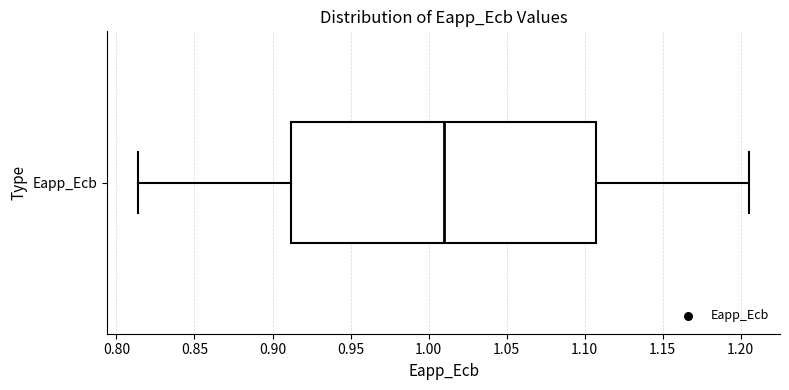

Read this box plot against the x-axis: the position of the median line, the range covered by the box, and the ends of both whiskers. The values are not printed on the chart, so give them approximately, as read against the axis.

median 1.010, box 0.910 to 1.110, whiskers 0.815 to 1.205